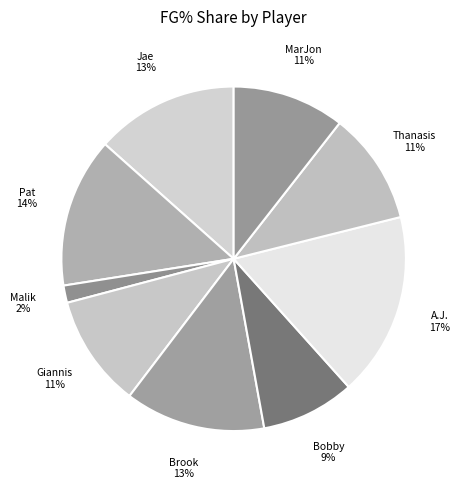

How many segments does this pie chart have?

9